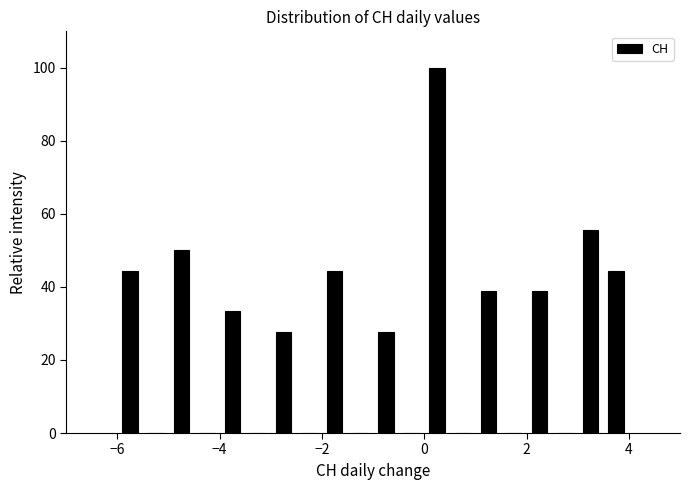

Read against the x-axis, roughly where is the centre of the tallest bar?

0.2